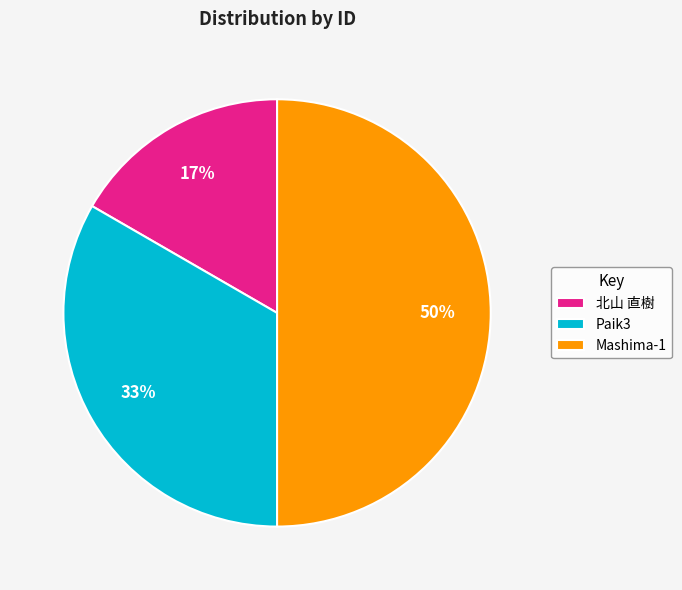

To the nearest percent, what is the combined percentage of 北山 直樹 and Mashima-1?

67%